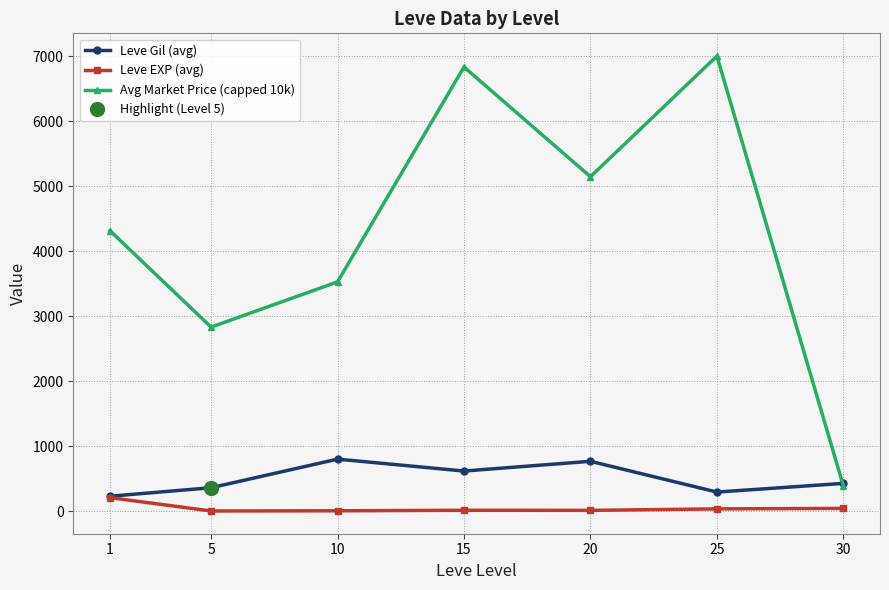

Count the number of categories in the chart.

7